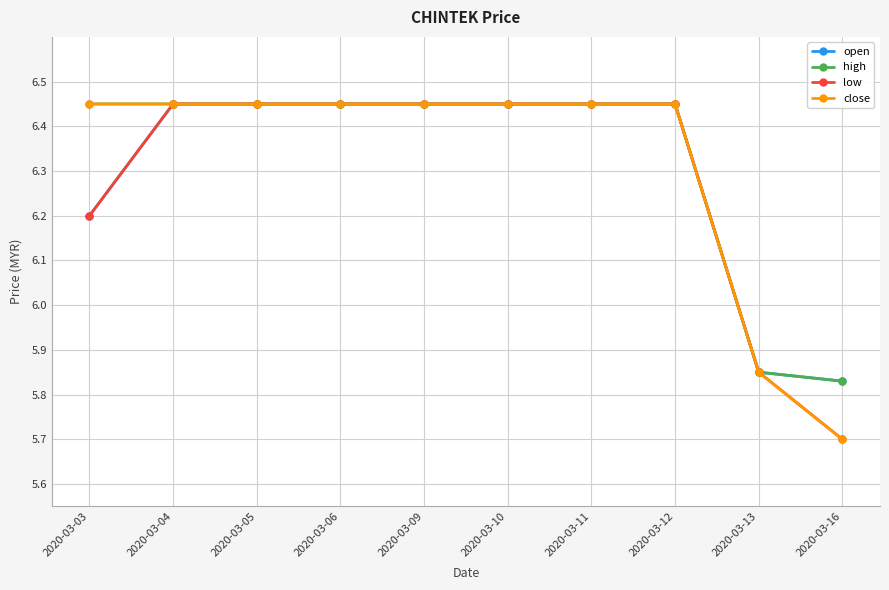

What is the total value across all series at 2020-03-09?

25.8